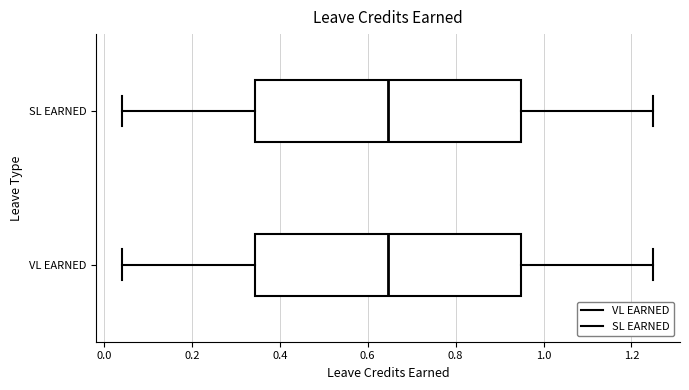

Reading bottom to top, read every box against the x-axis: the position of its median line, the range the box covers, and the ends of its whiskers. The values are not printed on the chart, so give them approximately, as read against the axis.

VL EARNED: median 0.64, box 0.34 to 0.94, whiskers 0.04 to 1.26
SL EARNED: median 0.64, box 0.34 to 0.94, whiskers 0.04 to 1.26